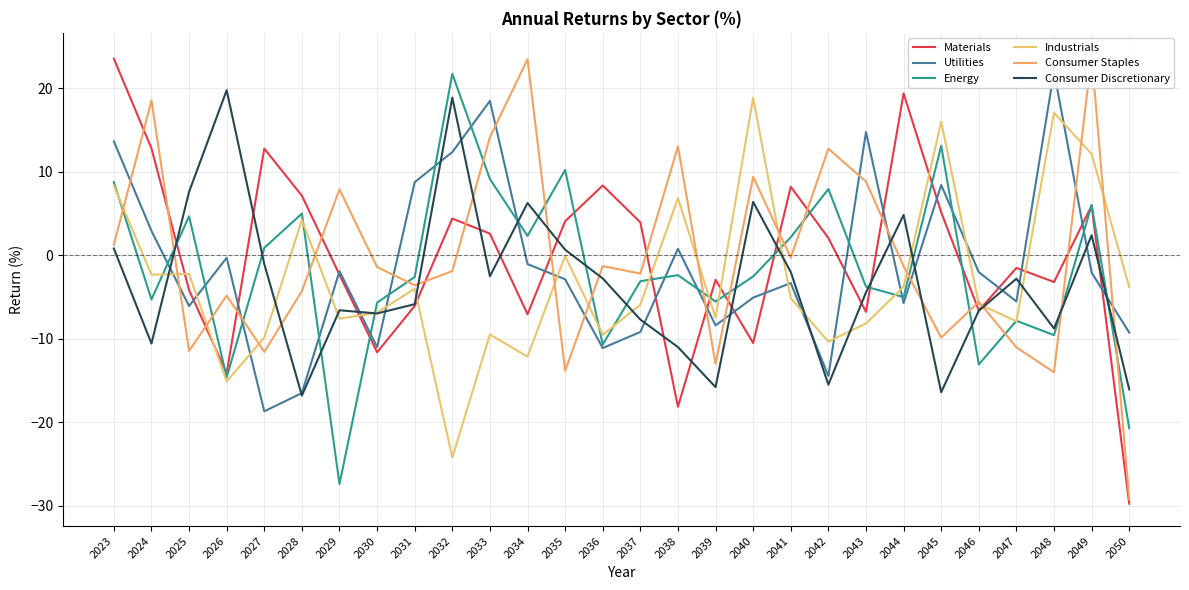

What is the smallest value displayed?

-29.7